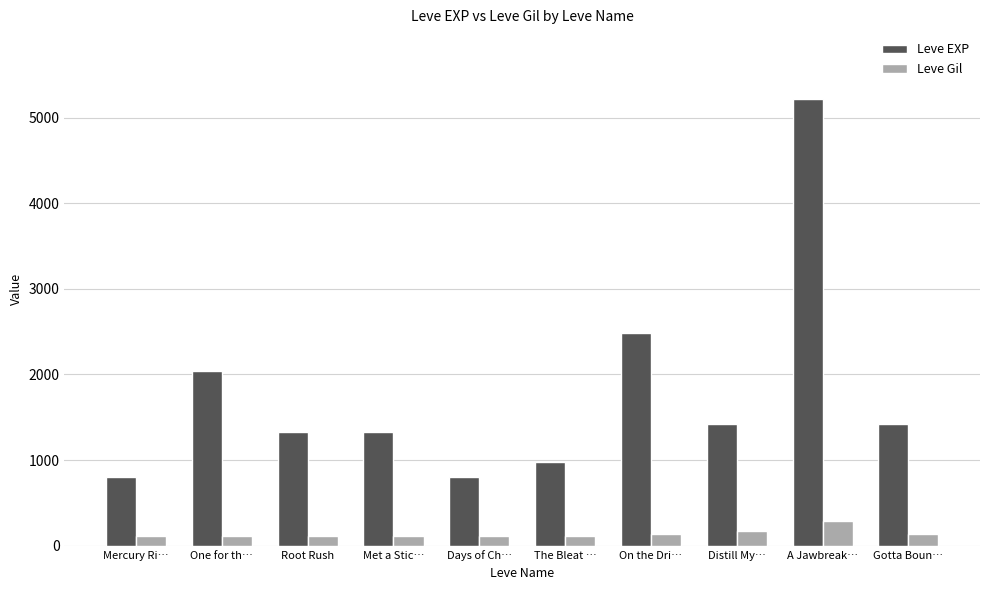

What is the lowest value of the Leve EXP series?

800